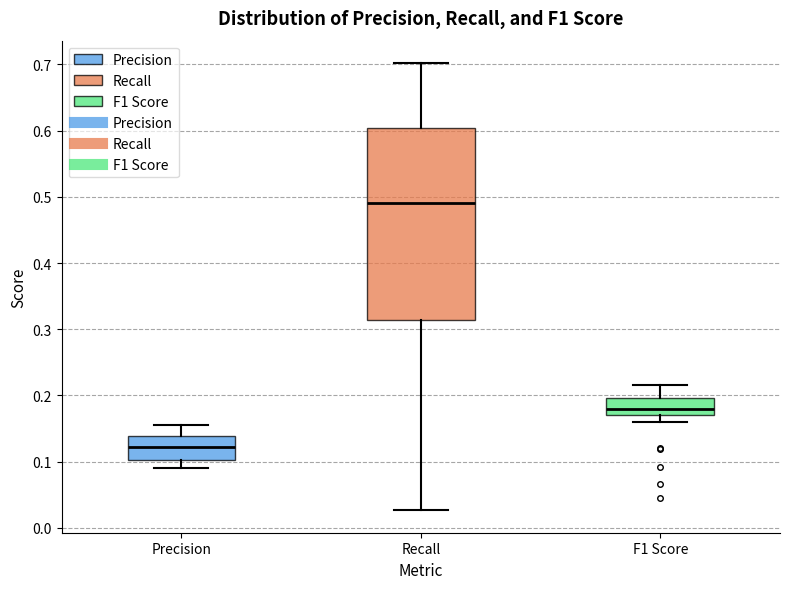

Comparing the boxes themselves (not the whiskers), which one is the tallest?

Recall